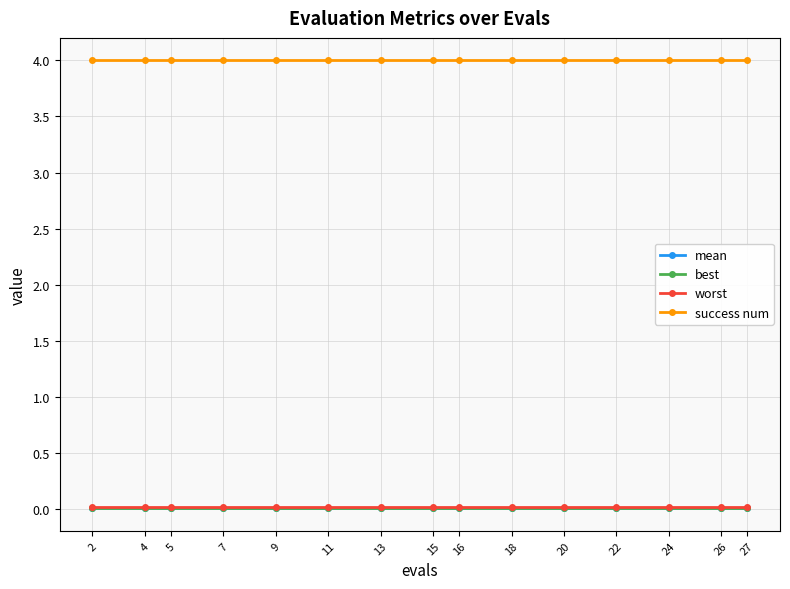

What is the maximum value for success num?

4.0